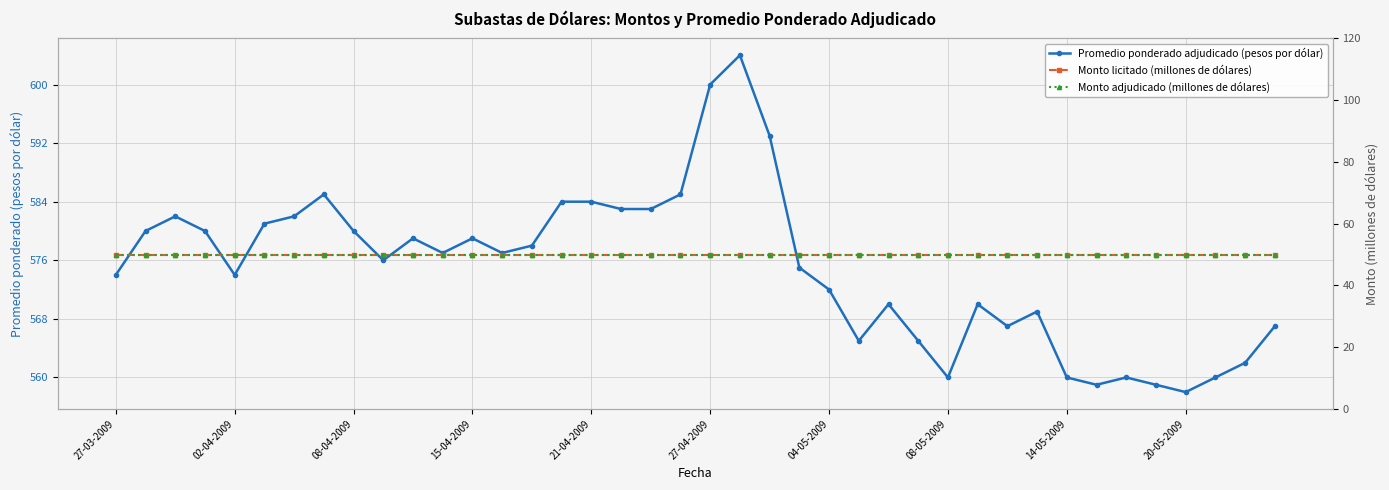

Between 23 and 25, which series saw the biggest shift?

Promedio ponderado adjudicado (pesos por dólar)